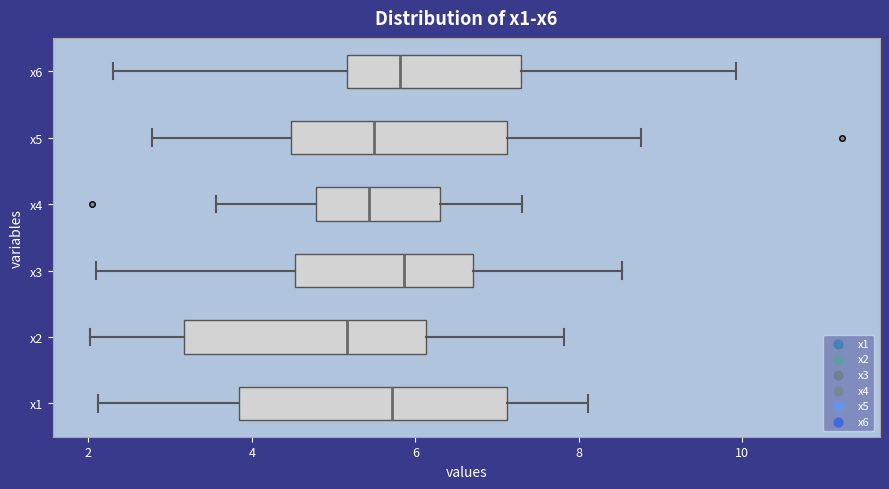

Which box is the widest, from its left edge to its right edge?

x1